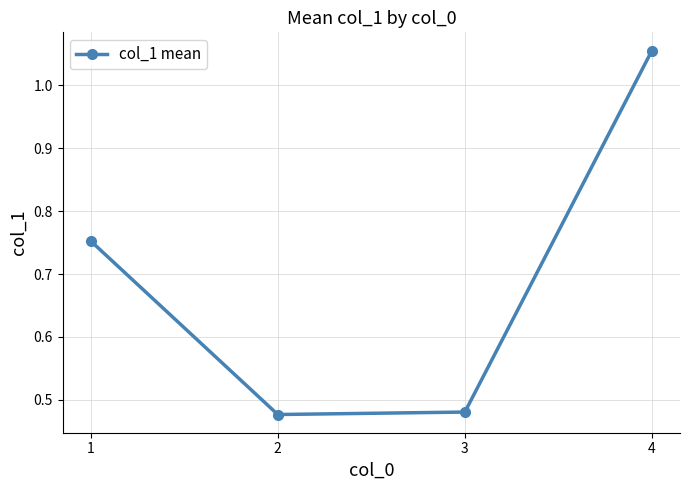

What is the change in value from 1 to 3?

-0.3